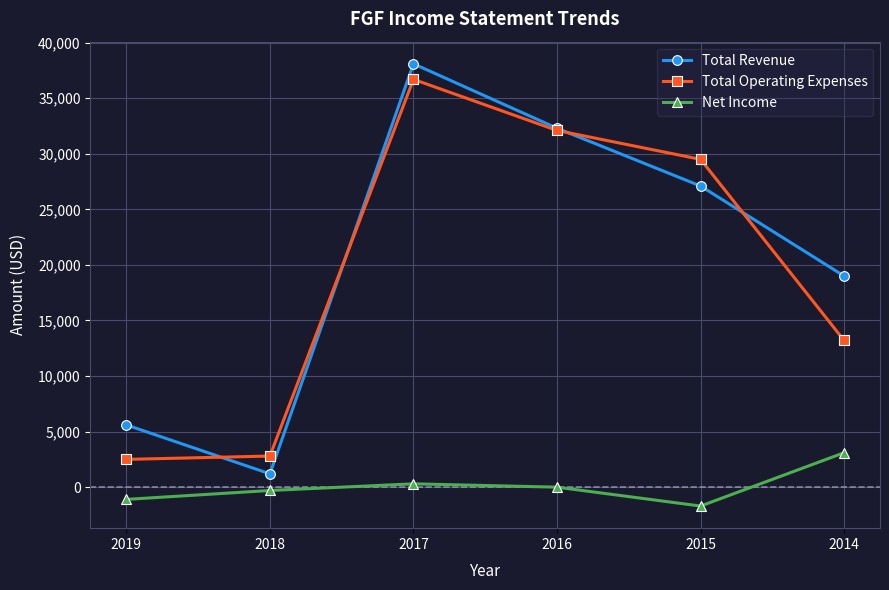

What is the maximum value shown in the chart?

38100